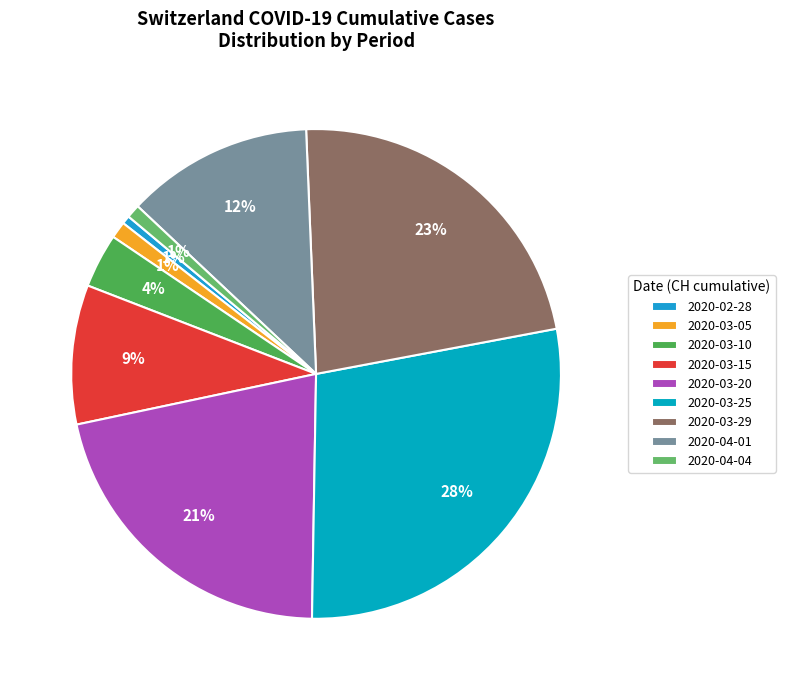

Count the number of slices in the pie.

9